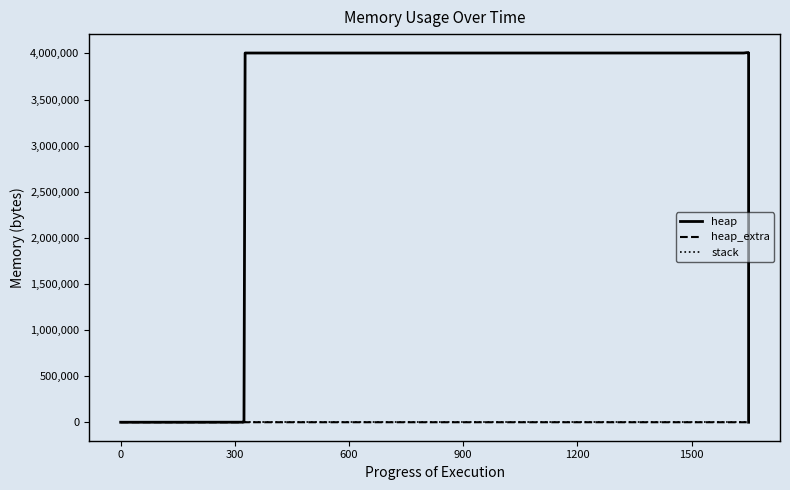

The value of heap at 600 is 1902908. True or false?

False